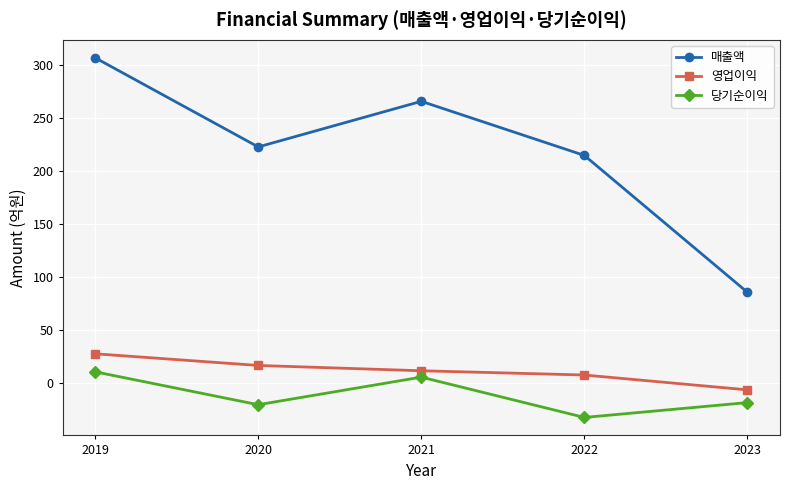

Which series has the largest range (max minus min)?

매출액